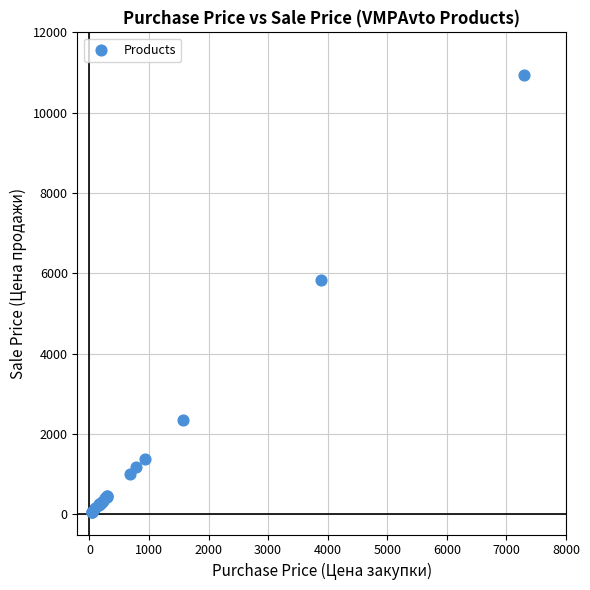

What Y value in the scatter plot is closest to 5501?

5824